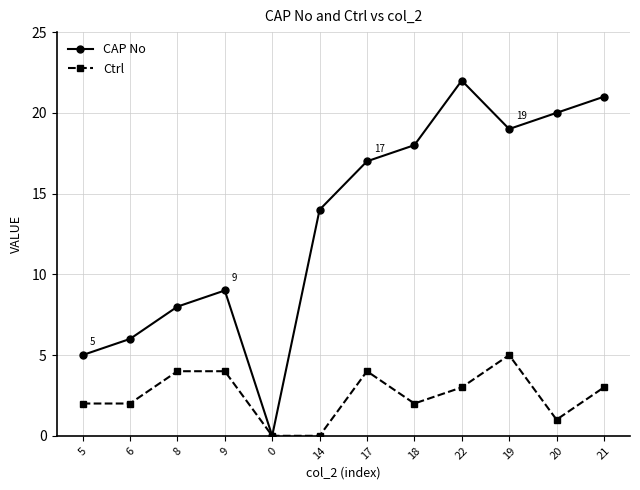

What is the difference between the second highest and second lowest values in the Ctrl series?

4